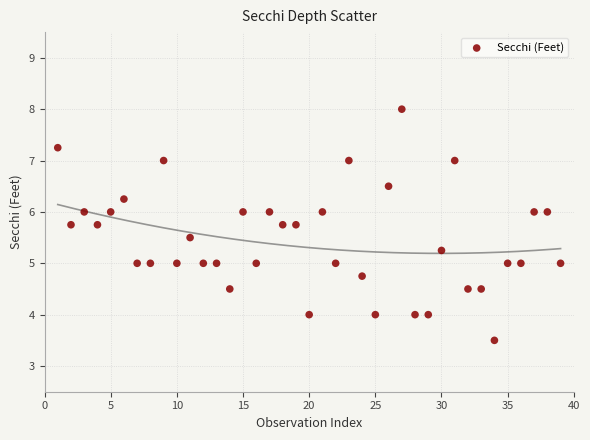

What is the range of Y values (max minus min)?

4.5